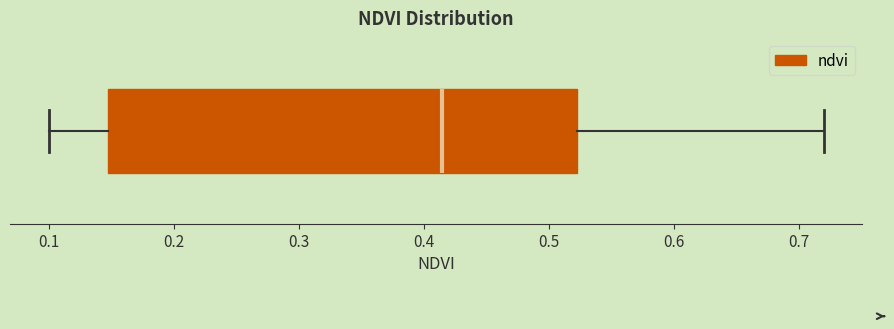

Read this box plot against the x-axis: the position of the median line, the range covered by the box, and the ends of both whiskers. The values are not printed on the chart, so give them approximately, as read against the axis.

median 0.42, box 0.15 to 0.52, whiskers 0.10 to 0.72